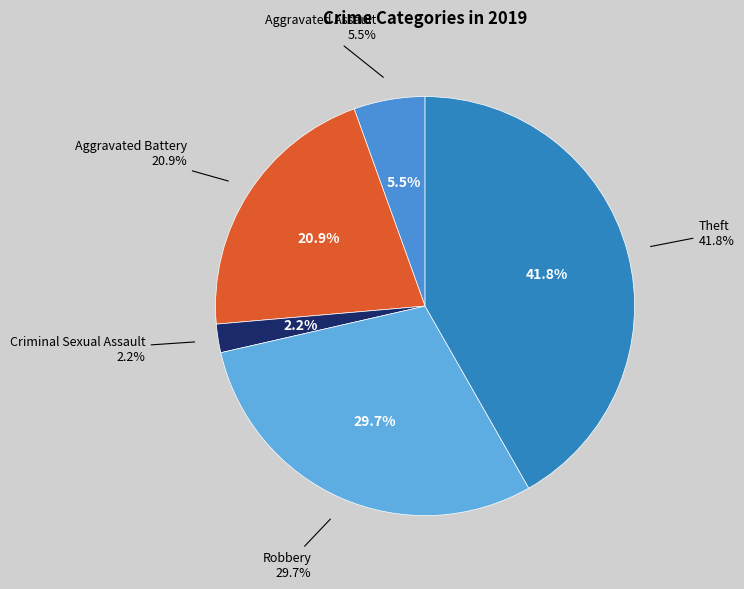

How many segments does this pie chart have?

5